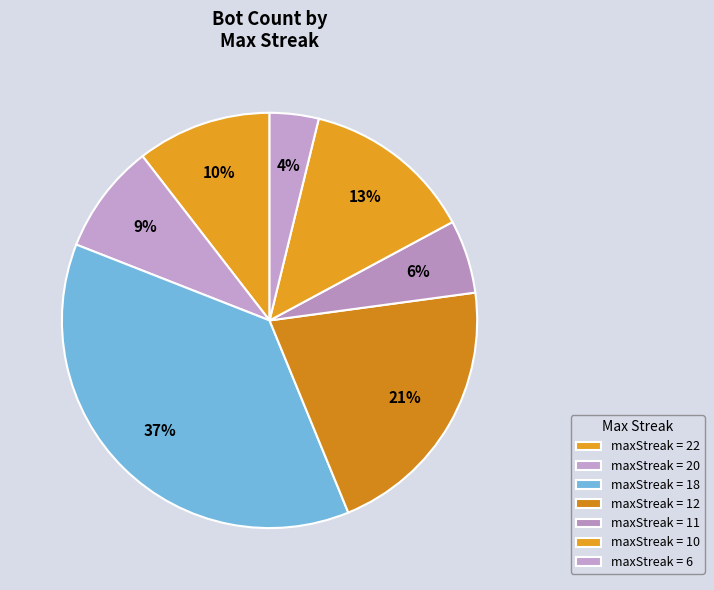

To the nearest percent, what is the difference between the largest and smallest slice percentages?

33%